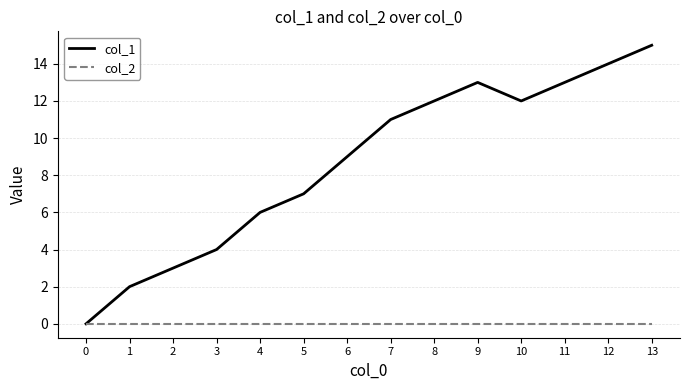

How many interior local valleys does the col_1 series have?

1